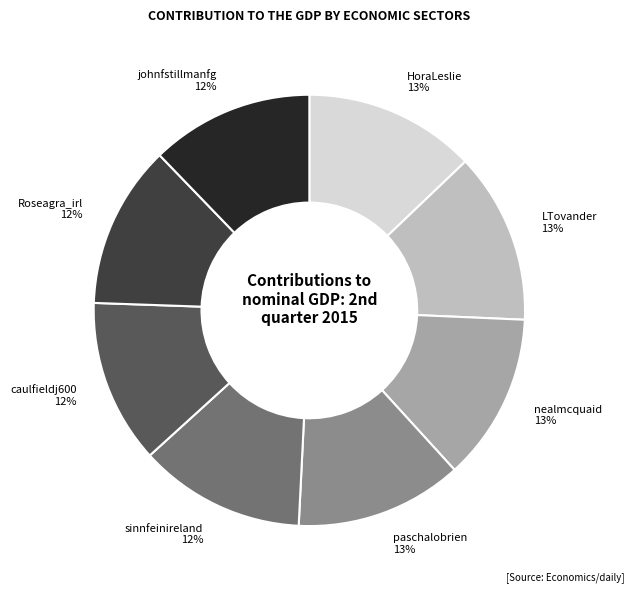

To the nearest percent, what percentage of the pie is LTovander?

13%